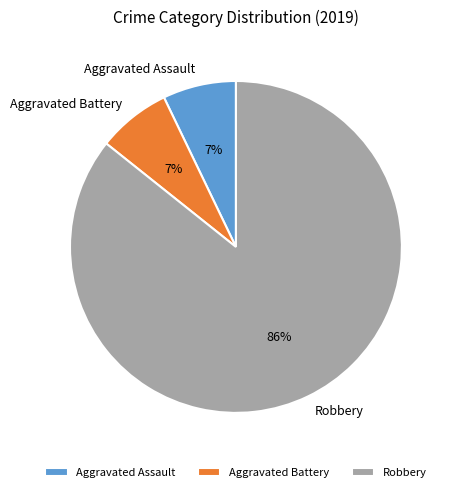

Is the sum of Aggravated Assault and Robbery greater than half?

Yes